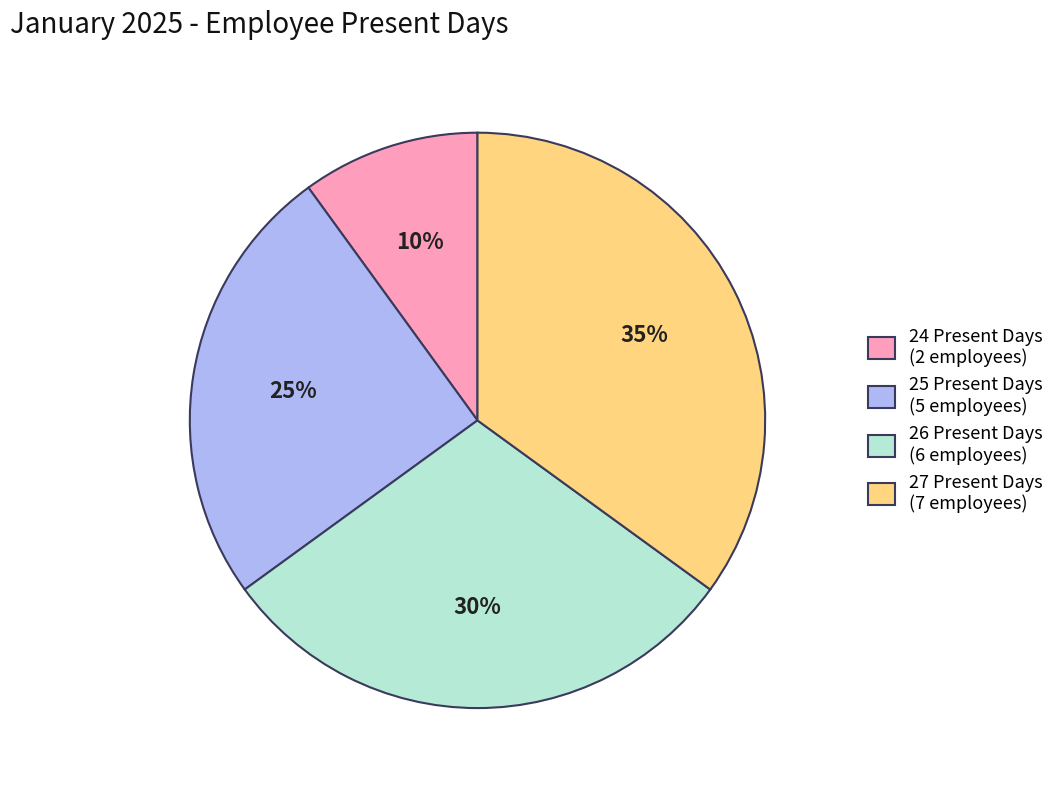

Rank the categories by value from lowest to highest.

24 Present Days (2 employees), 25 Present Days (5 employees), 26 Present Days (6 employees), 27 Present Days (7 employees)